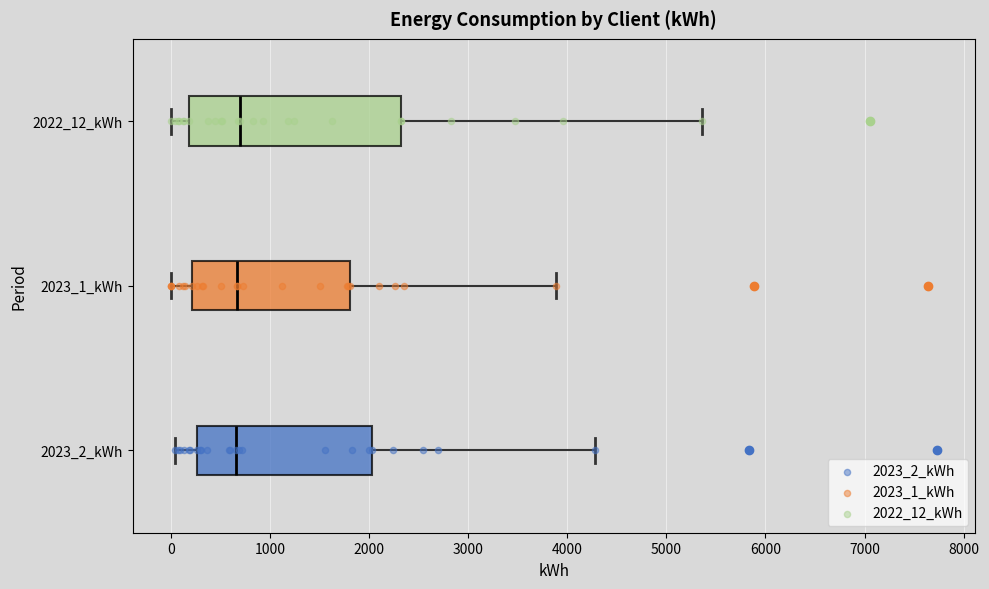

Comparing the boxes themselves (not the whiskers), which one is the widest?

2022_12_kWh